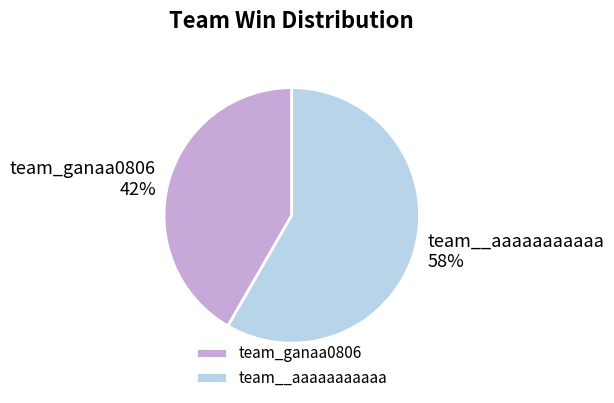

Is the sum of team_ganaa0806 and team__aaaaaaaaaaa greater than half?

Yes